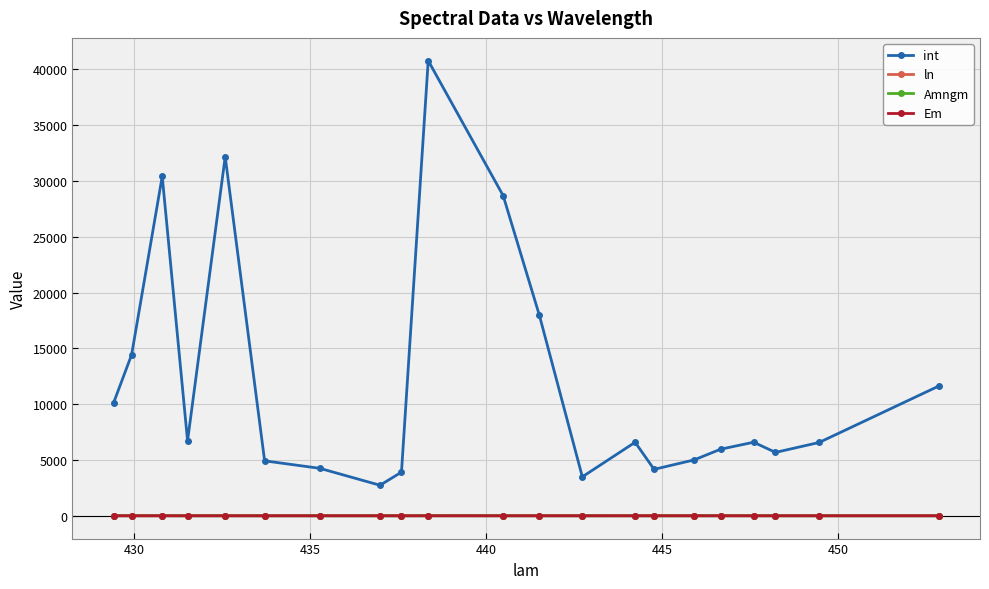

True or false: ln and int intersect in this chart.

False